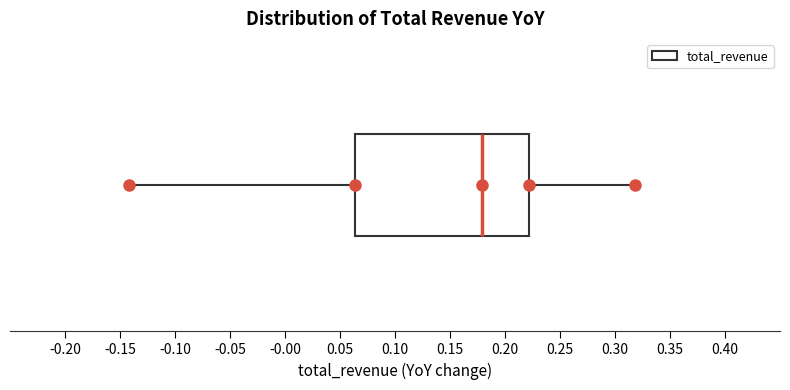

Where does the right whisker of the box end on the x-axis? The values are not printed on the chart, so give them approximately, as read against the axis.

0.320